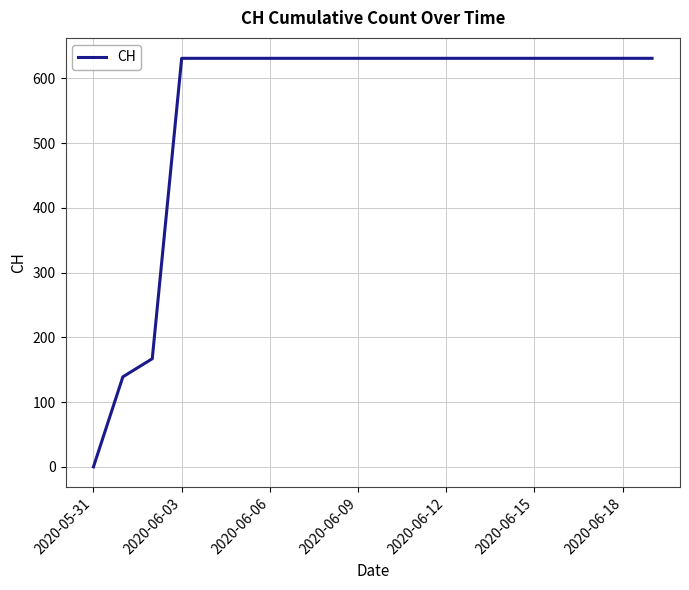

What is the maximum value shown in the chart?

631